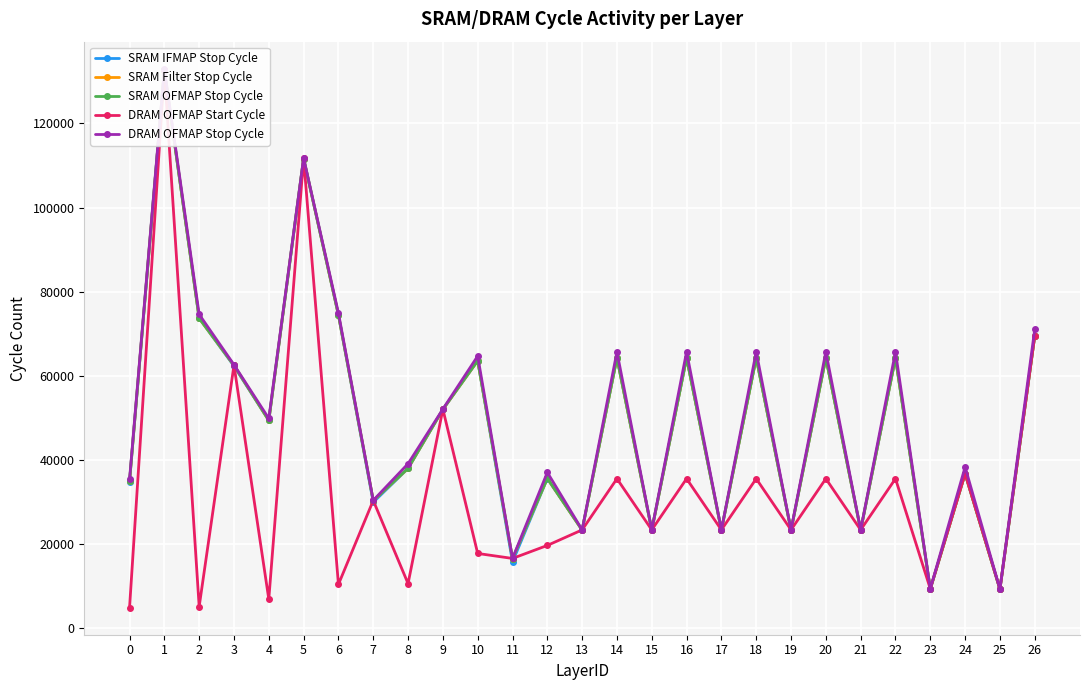

Which category has the lowest value in the SRAM Filter Stop Cycle series?

25